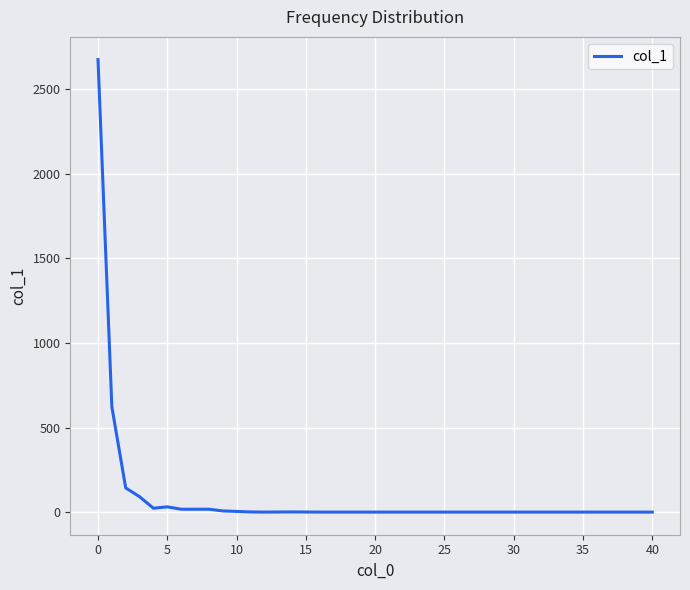

What is the difference between the maximum and minimum values?

2675